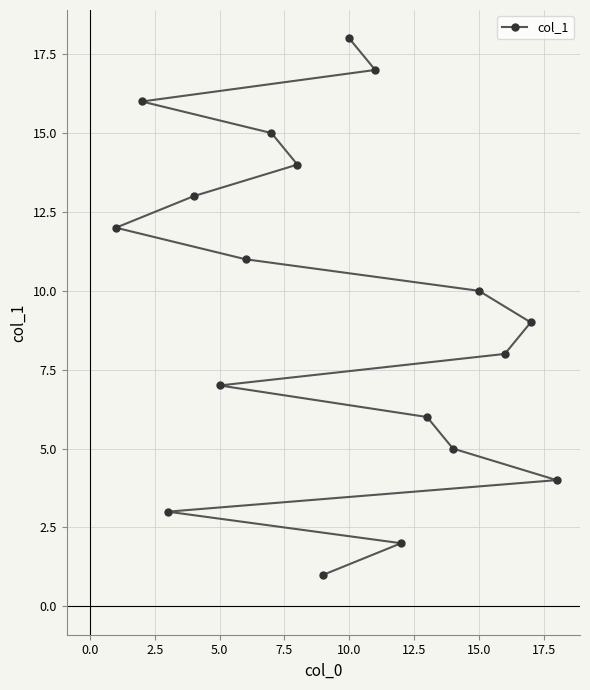

Reading right to left, extract all data points from this chart.

4	9	8	10	5	6	2	17	18	1	14	15	11	7	13	3	16	12